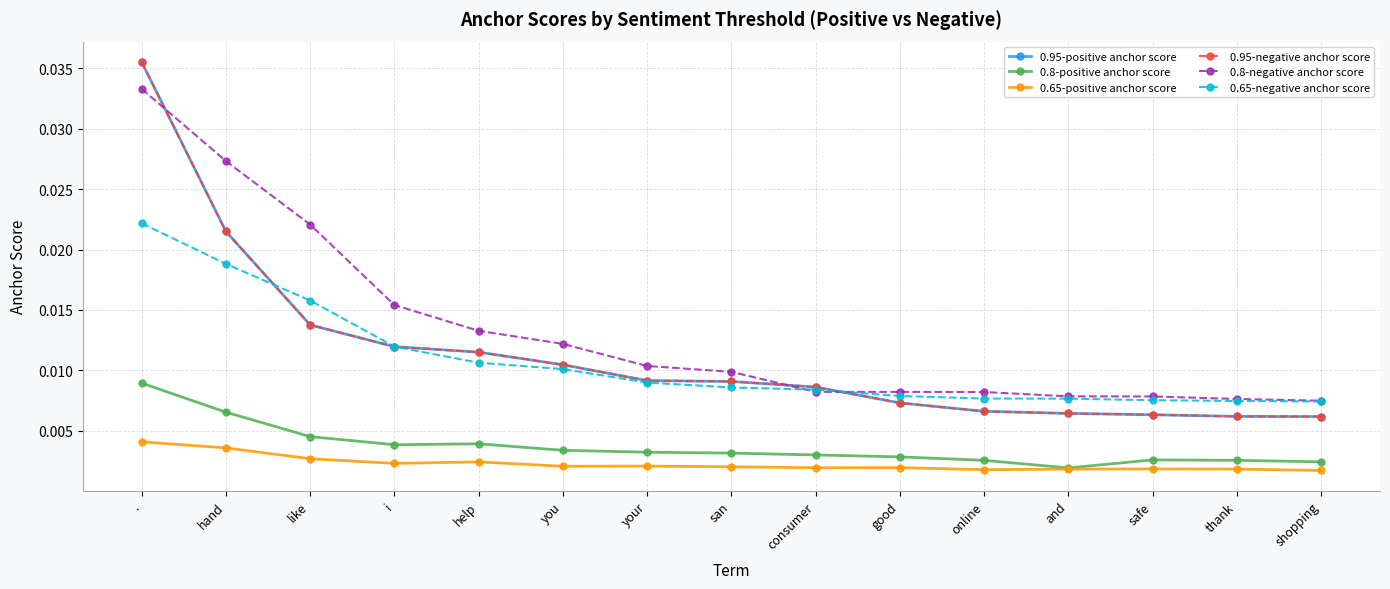

The value of 0.95-positive anchor score at shopping is 0.0. True or false?

True